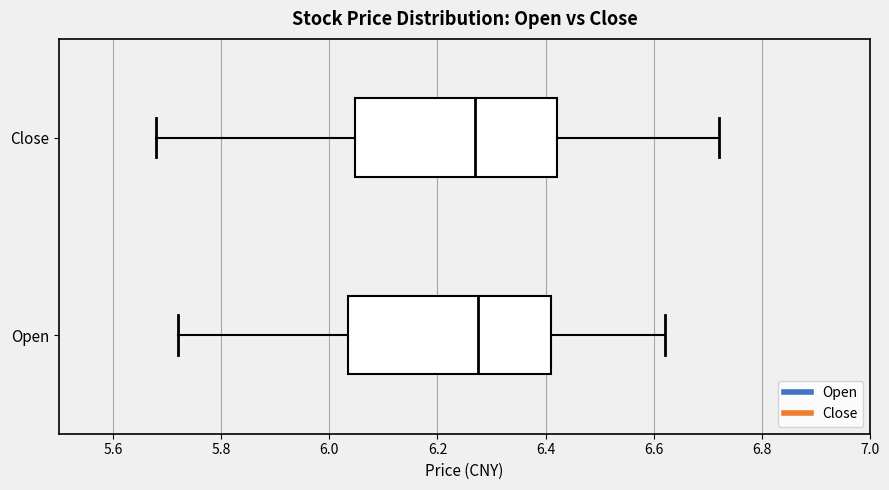

Reading bottom to top, read every box against the x-axis: the position of its median line, the range the box covers, and the ends of its whiskers. The values are not printed on the chart, so give them approximately, as read against the axis.

Open: median 6.28, box 6.04 to 6.42, whiskers 5.72 to 6.62
Close: median 6.28, box 6.04 to 6.42, whiskers 5.68 to 6.72